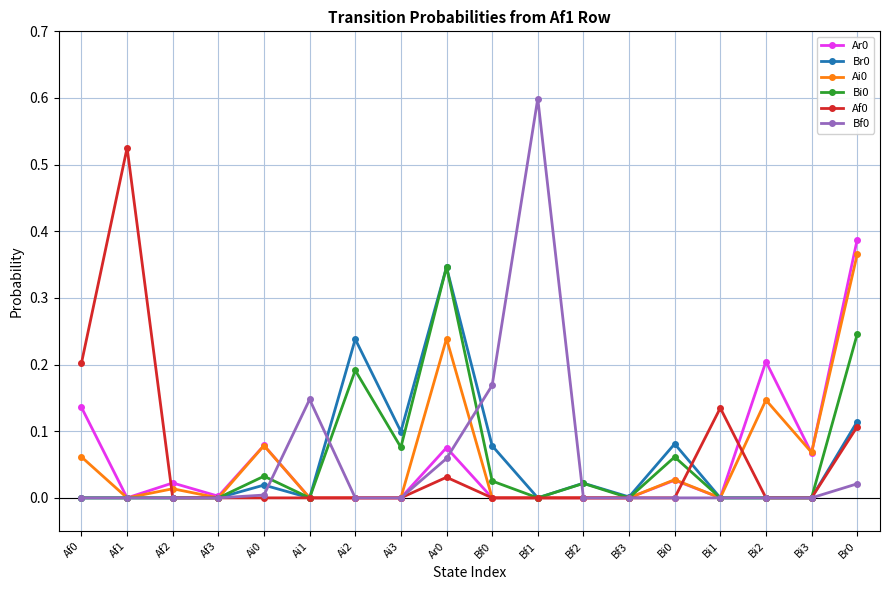

How many data points does each series have?

18